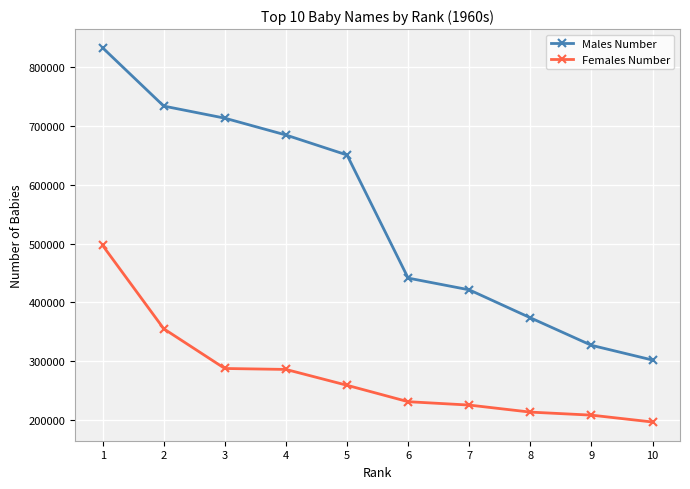

How many data points does each series have?

10